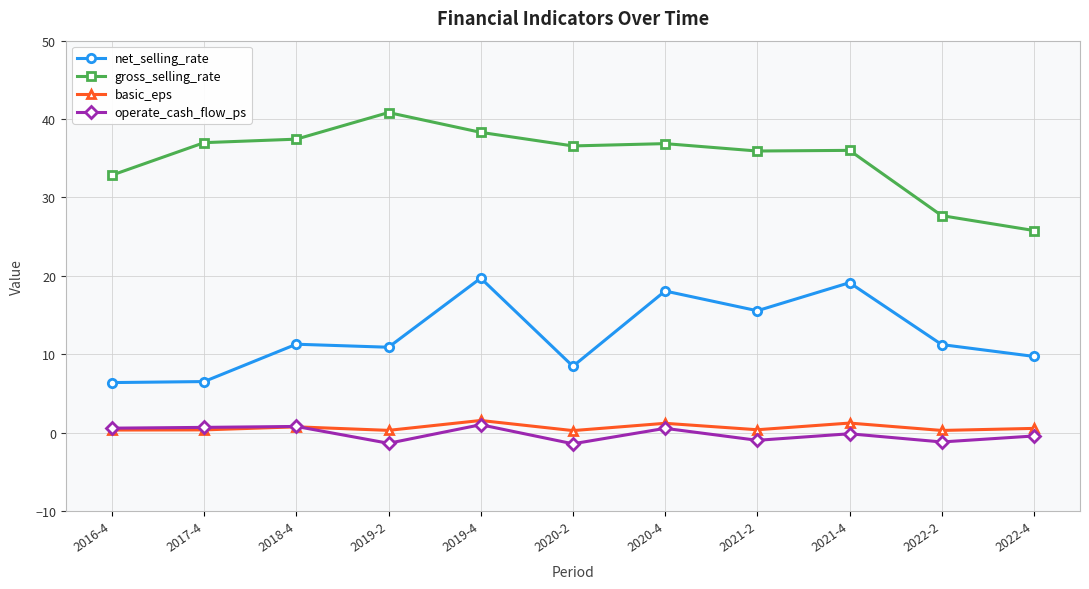

At which label does gross_selling_rate reach its peak?

2019-2